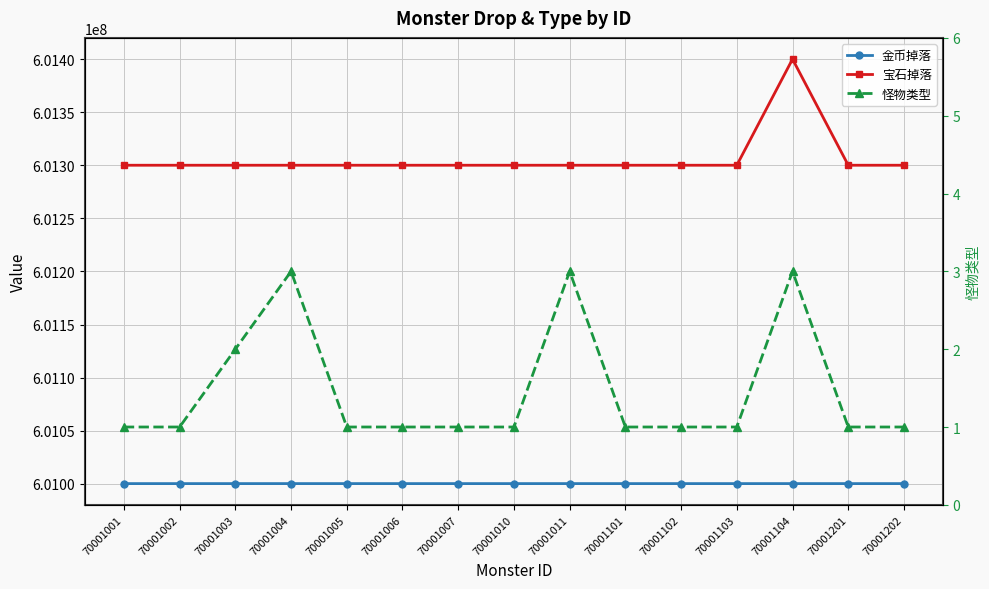

What is the value of the 怪物类型 point at the 9th from the left?

3